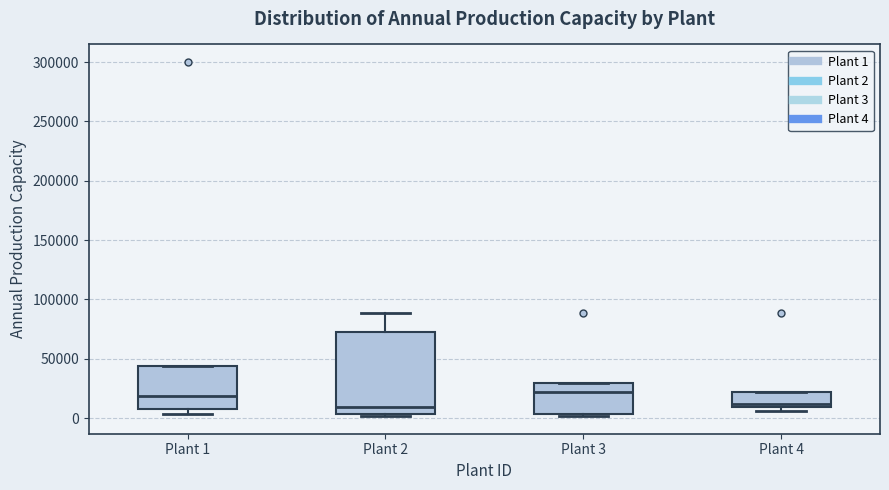

Reading left to right, transcribe this box plot: for each box, give where its median line is, the range the box spans, and where its two whiskers end, as read against the y-axis. The values are not printed on the chart, so give them approximately, as read against the axis.

Plant 1: median 20000, box 5000 to 45000, whiskers 5000 (just below the box's lower edge) to 45000
Plant 2: median 10000, box 5000 to 75000, whiskers 0 to 90000
Plant 3: median 20000, box 5000 to 30000, whiskers 0 to 30000
Plant 4: median 10000 (just above the box's lower edge), box 10000 to 20000, whiskers 5000 to 20000